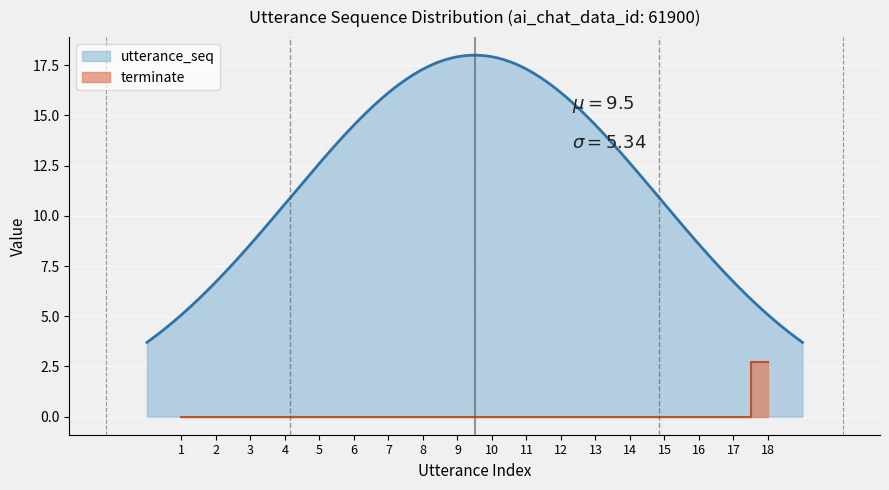

True or false: the data shows 1.6 at 3.

False